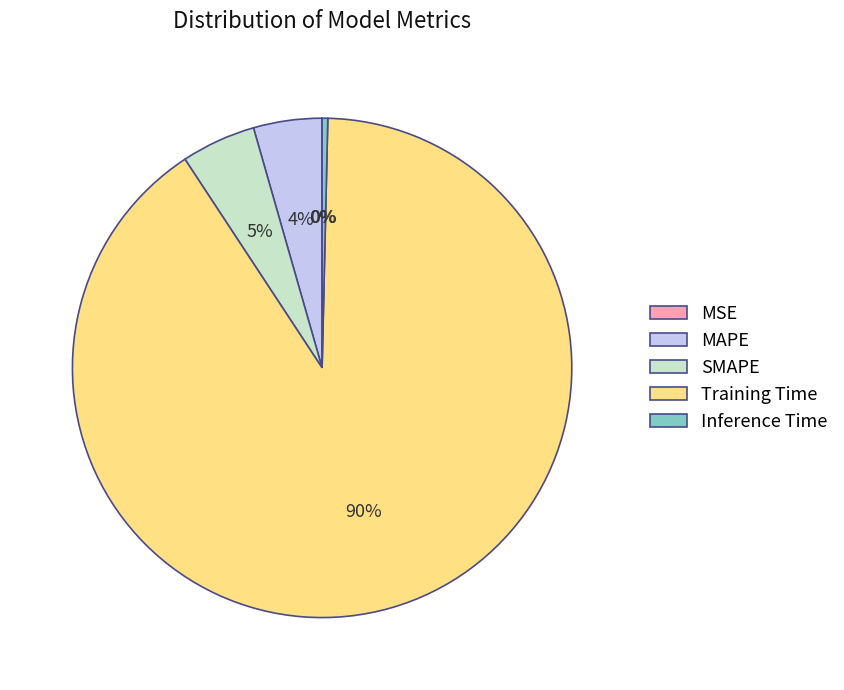

Between Inference Time and Training Time, which is larger?

Training Time